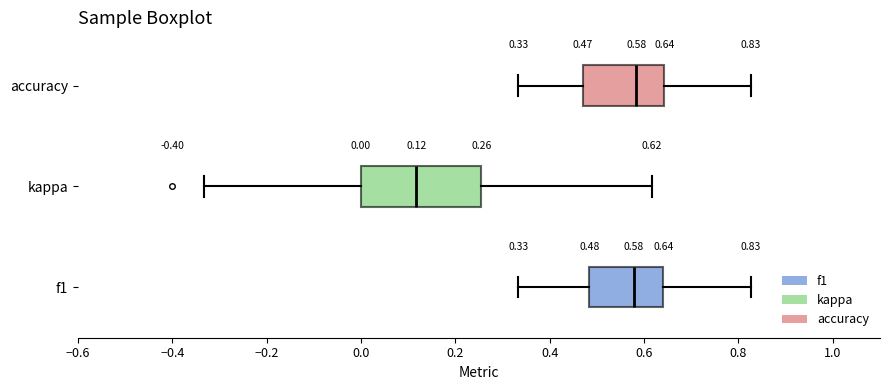

Which box's median line is the furthest to the left?

kappa